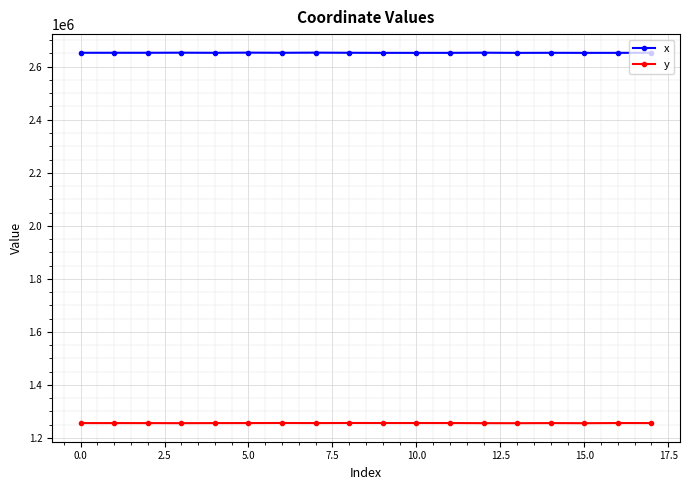

What is the sum of all y values?

22612051.5